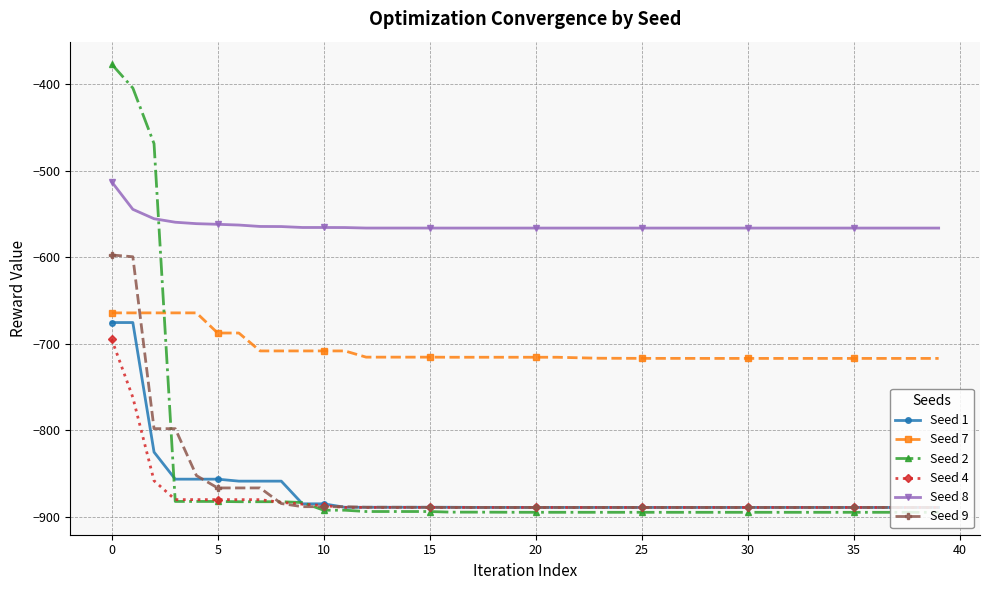

What is the highest value of the Seed 7 series?

-664.0